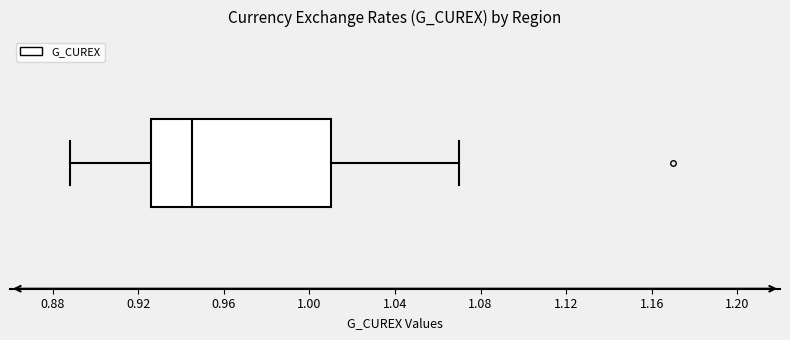

Transcribe this box plot: give where the median line is, the range the box spans, and where the two whiskers end, as read against the x-axis. The values are not printed on the chart, so give them approximately, as read against the axis.

median 0.945, box 0.925 to 1.010, whiskers 0.890 to 1.070